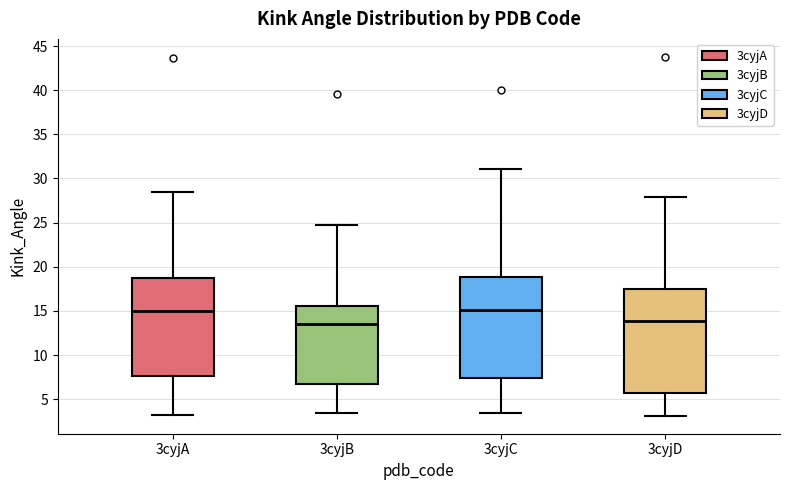

Reading left to right, transcribe this box plot: for each box, give where its median line is, the range the box spans, and where its two whiskers end, as read against the y-axis. The values are not printed on the chart, so give them approximately, as read against the axis.

3cyjA: median 15.0, box 7.5 to 18.5, whiskers 3.0 to 28.5
3cyjB: median 13.5, box 7.0 to 15.5, whiskers 3.5 to 25.0
3cyjC: median 15.0, box 7.5 to 19.0, whiskers 3.5 to 31.0
3cyjD: median 14.0, box 5.5 to 17.5, whiskers 3.0 to 28.0